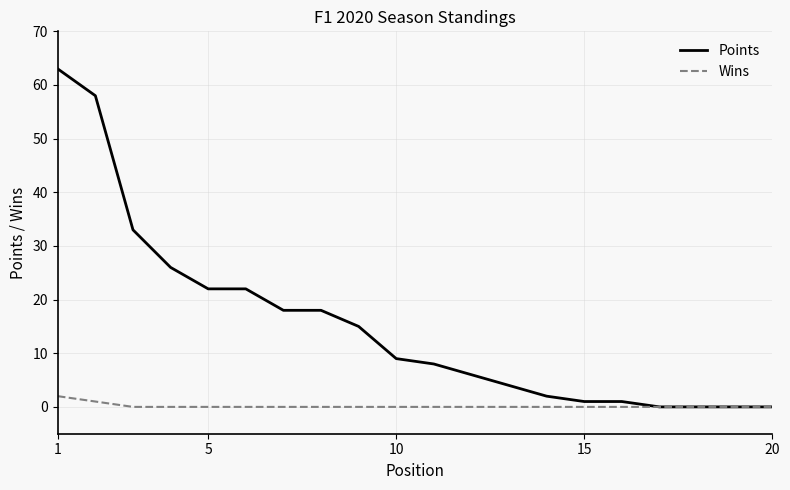

Does the chart have visible grid lines?

Yes